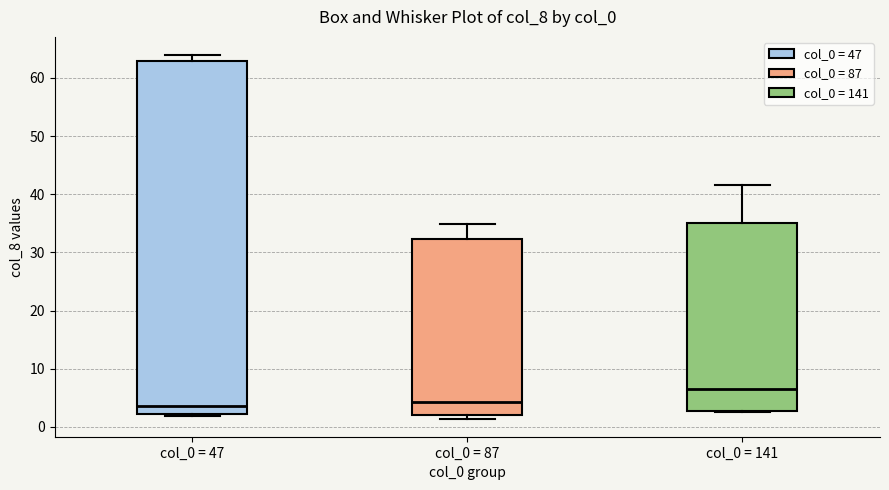

Where does the median line of the box for col_0 = 47 sit on the y-axis? The values are not printed on the chart, so give them approximately, as read against the axis.

4